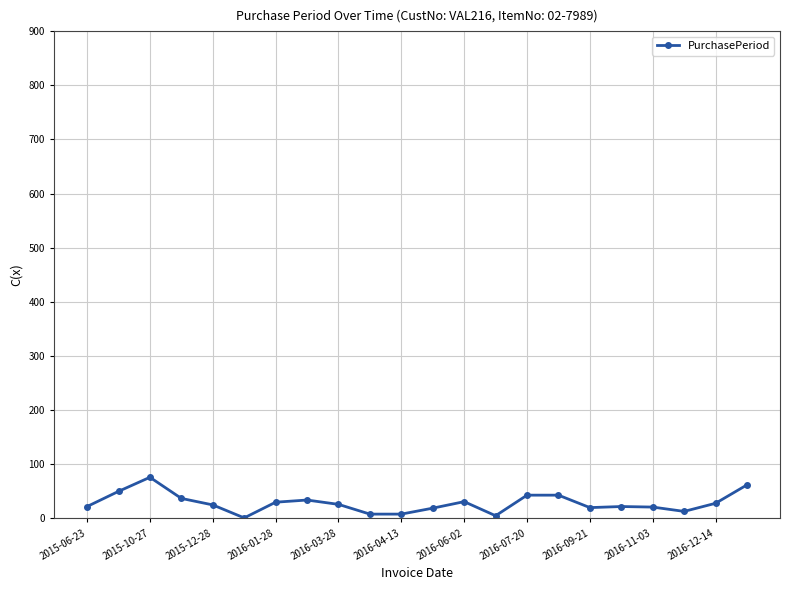

What is the average value?

28